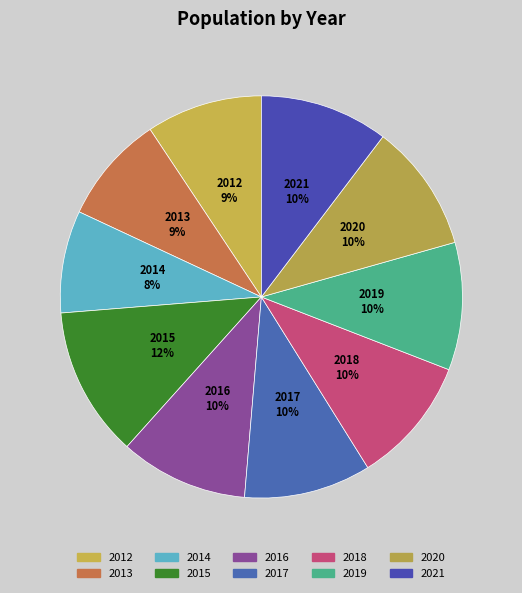

What is the ratio of the value at 2017 to the value at 2014?

1.2